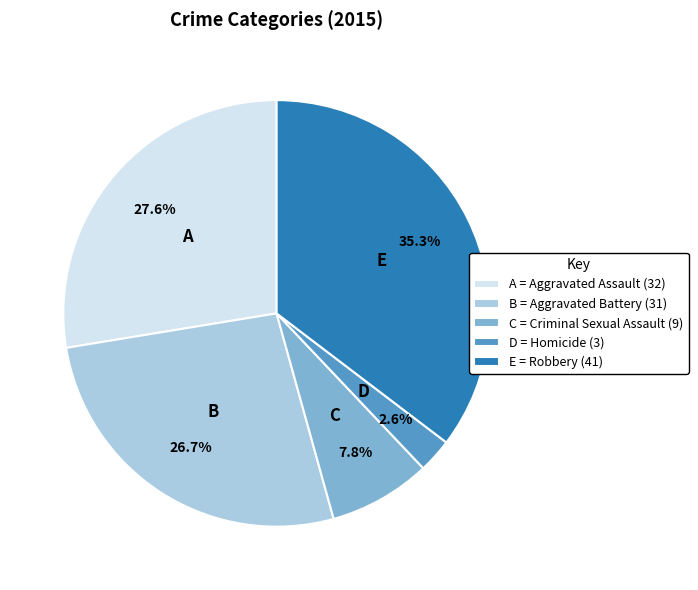

Which has a higher value, D = Homicide (3) or C = Criminal Sexual Assault (9)?

C = Criminal Sexual Assault (9)